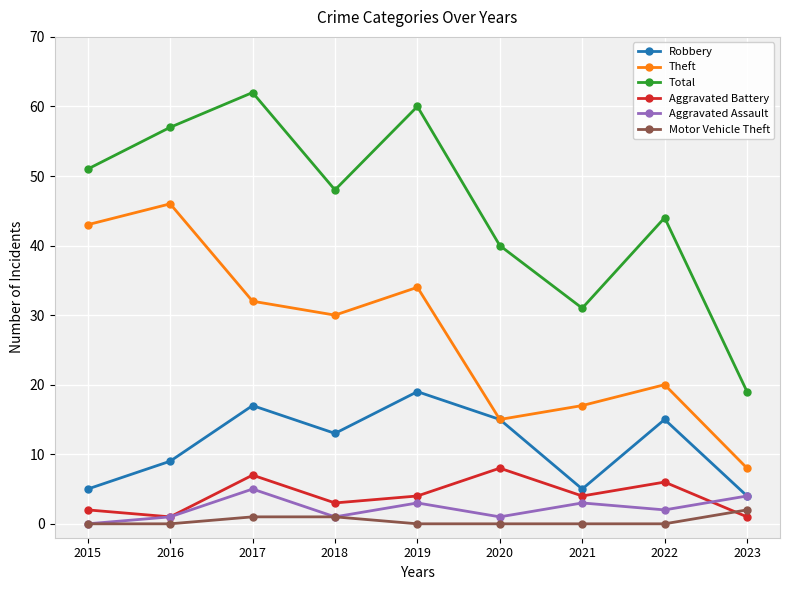

Where is the first local minimum for Theft?

2018